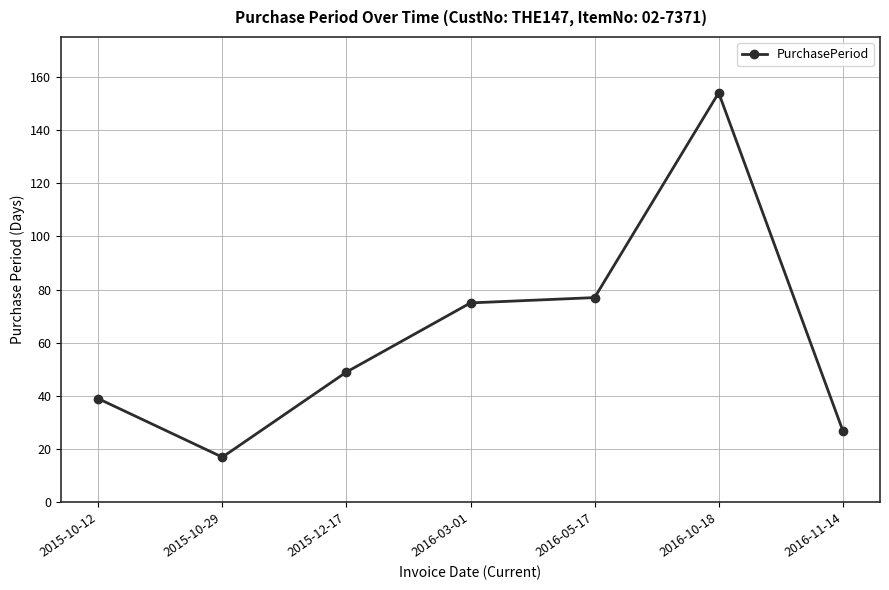

At which label is the value closest to 85?

2016-05-17